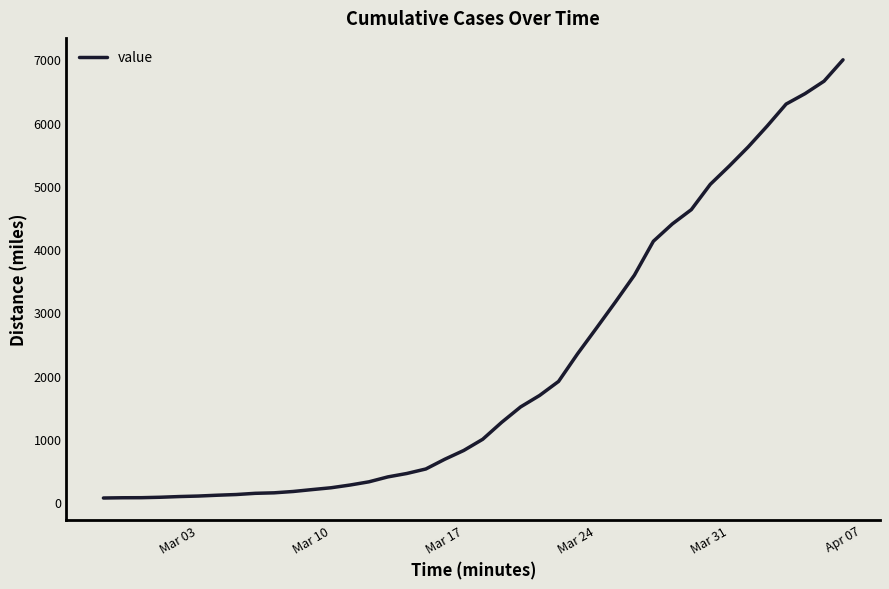

What is the difference between the maximum and minimum values?

6931